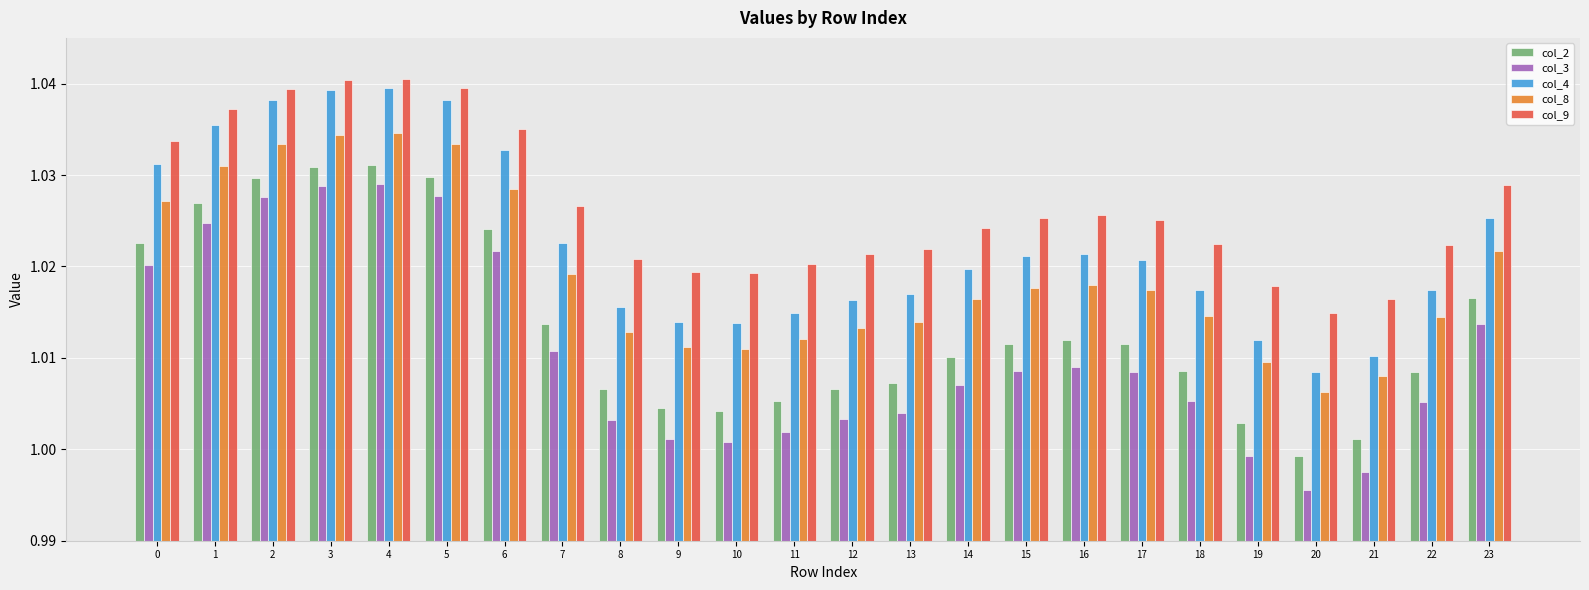

What are all the series names shown in the legend?

col_2, col_3, col_4, col_8, col_9